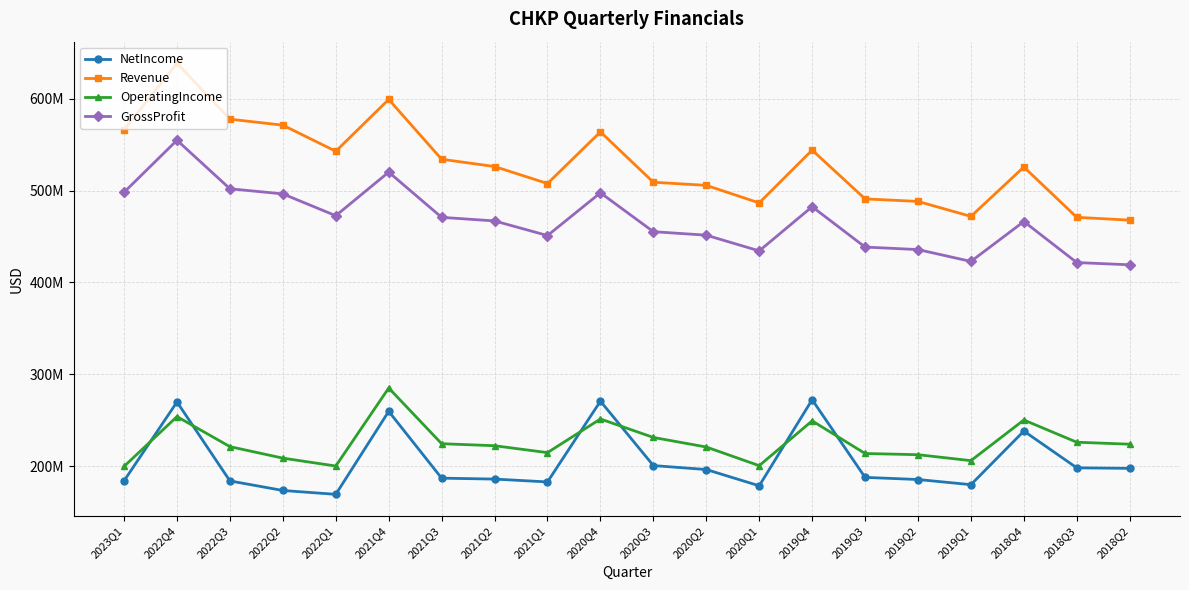

Reading left to right, extract all data points from this chart.

NetIncome: 184100000	269900000	184000000	173600000	169400000	259700000	187000000	186000000	182900000	270800000	200700000	196400000	178700000	272369000	187865000	185534000	179932000	238249000	198230000	197686000
Revenue: 566200000	638500000	577600000	571100000	542700000	599100000	534000000	526100000	507600000	563800000	509000000	505600000	486500000	543948000	490908000	488116000	471828000	525556000	470823000	467770000
OperatingIncome: 199800000	254000000	221300000	208800000	200200000	285100000	224500000	222300000	214800000	251400000	231300000	220900000	200600000	249365000	213841000	212533000	206061000	250285000	226104000	223960000
GrossProfit: 498100000	554700000	501900000	496300000	472600000	520000000	470800000	466900000	451000000	497500000	455200000	451400000	434300000	482362000	438457000	435734000	422847000	466238000	421611000	419163000